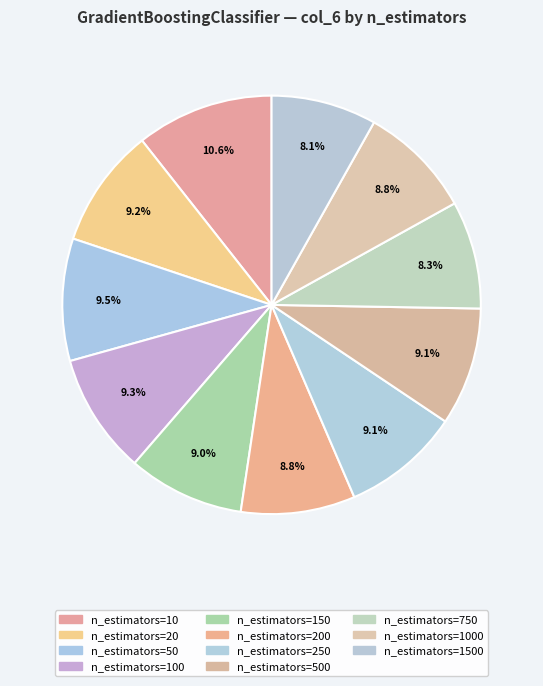

Between n_estimators=10 and n_estimators=500, which is larger?

n_estimators=10